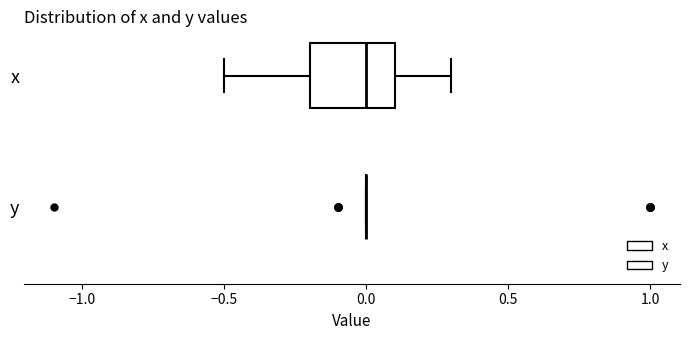

Reading bottom to top, transcribe this box plot: for each box, give where its median line is, the range the box spans, and where its two whiskers end, as read against the x-axis. The values are not printed on the chart, so give them approximately, as read against the axis.

y: box collapsed to a line at 0.0, whiskers 0.0 to 0.0
x: median 0.0, box -0.2 to 0.1, whiskers -0.5 to 0.3